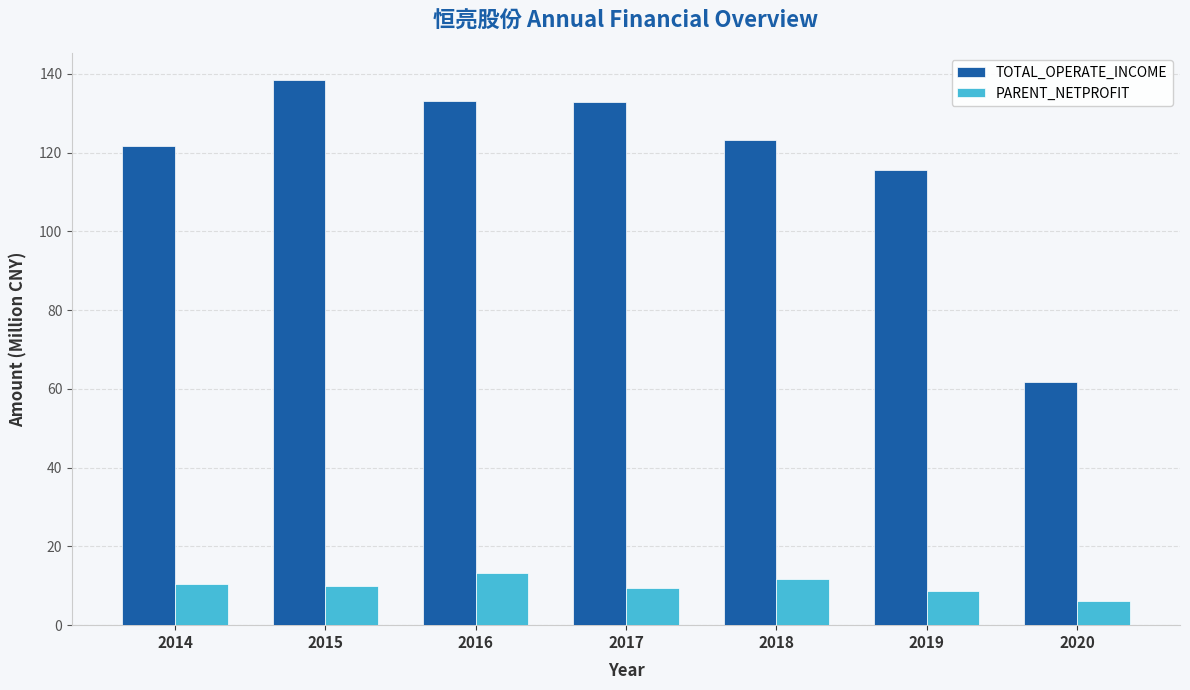

What is the average value of the PARENT_NETPROFIT series?

9.9